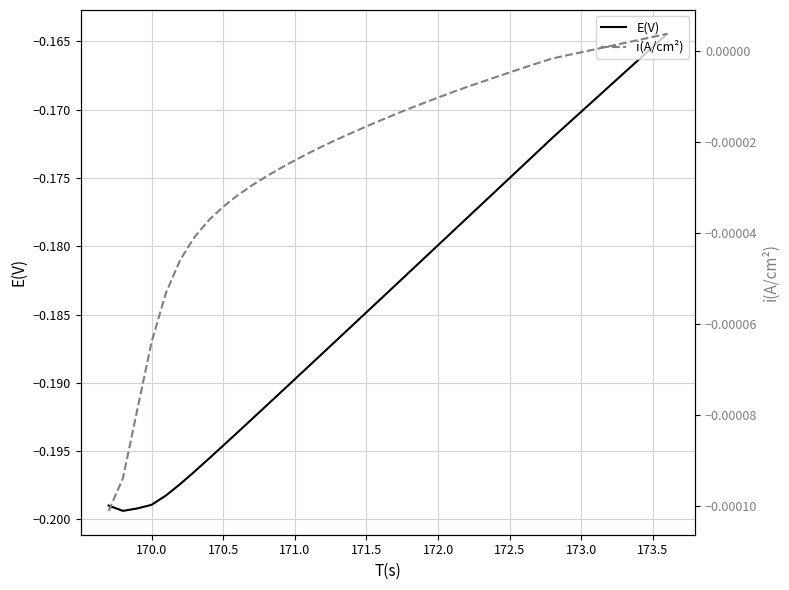

What is the average value of the E(V) series?

-0.2